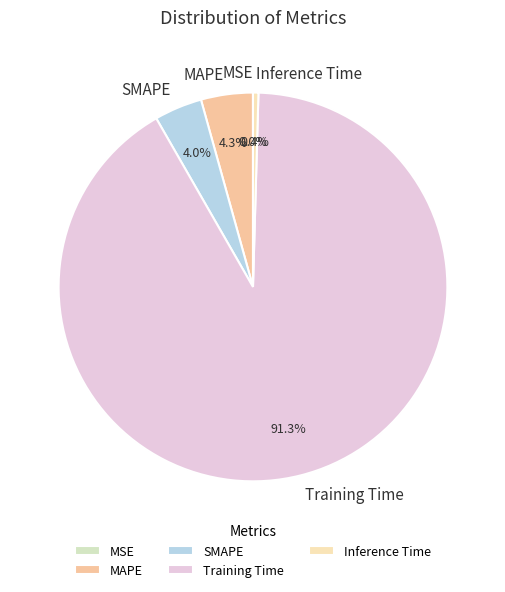

To the nearest percent, what is the difference between the Training Time and Inference Time slice percentages?

91%